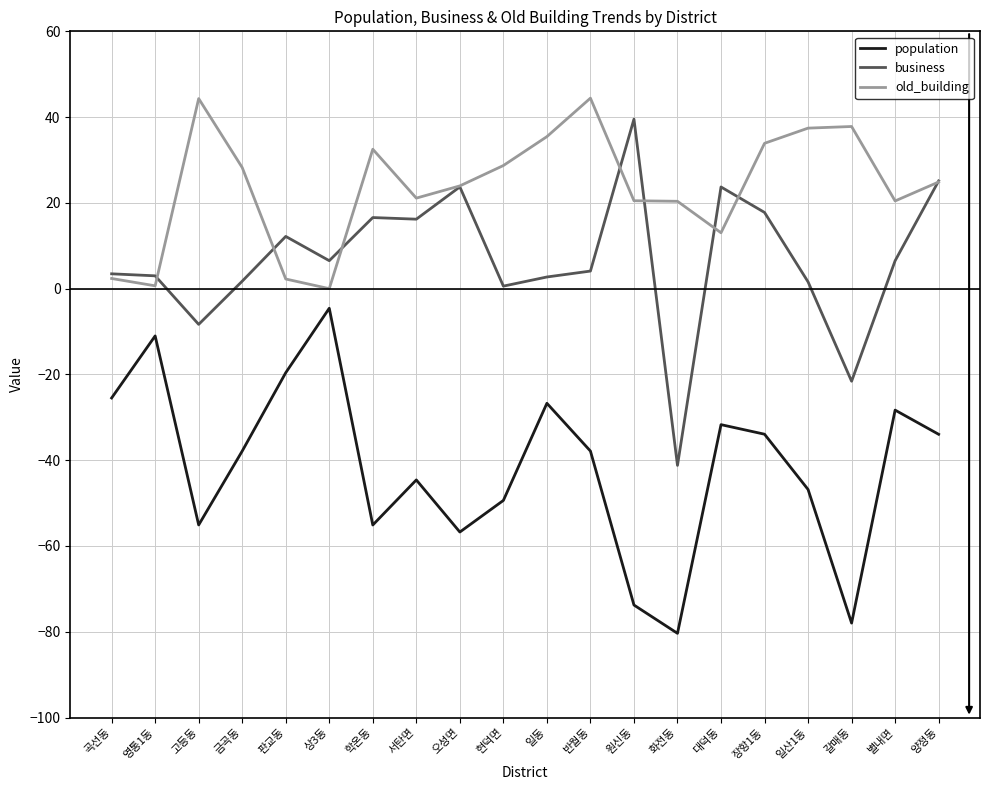

What is the difference between the maximum and second lowest values in the business series?

61.1